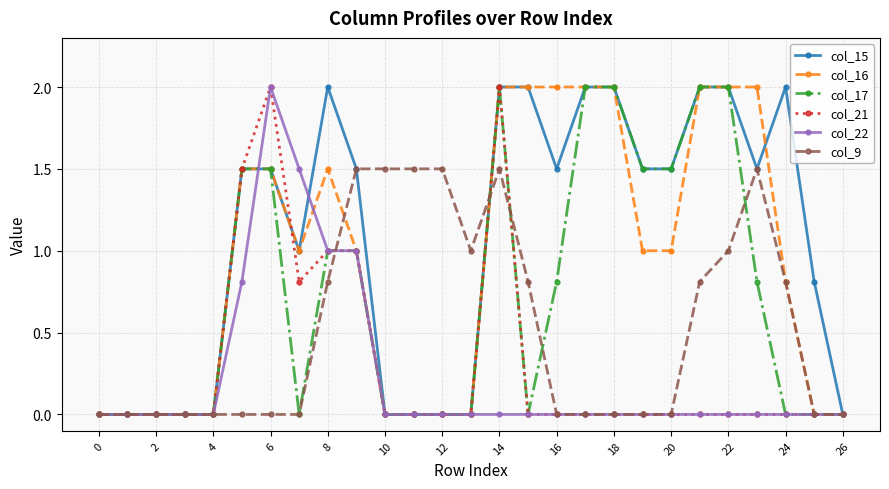

Is this an area chart (filled region under the line)?

No